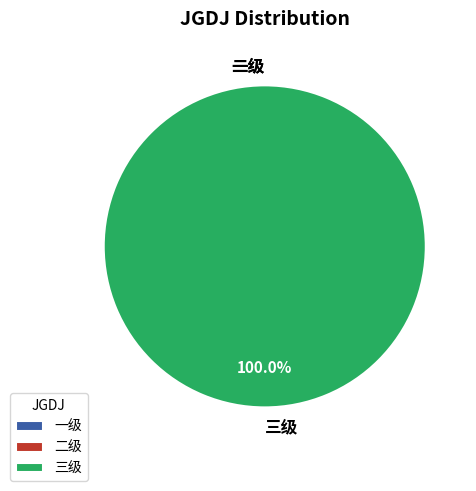

Rank the categories by value from lowest to highest.

一级, 二级, 三级